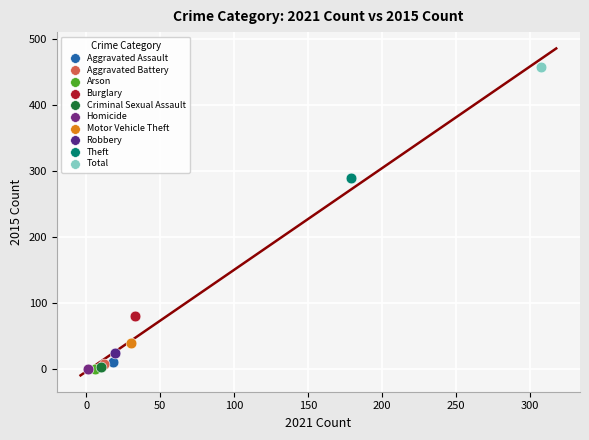

Which series contains the highest Y value?

Total